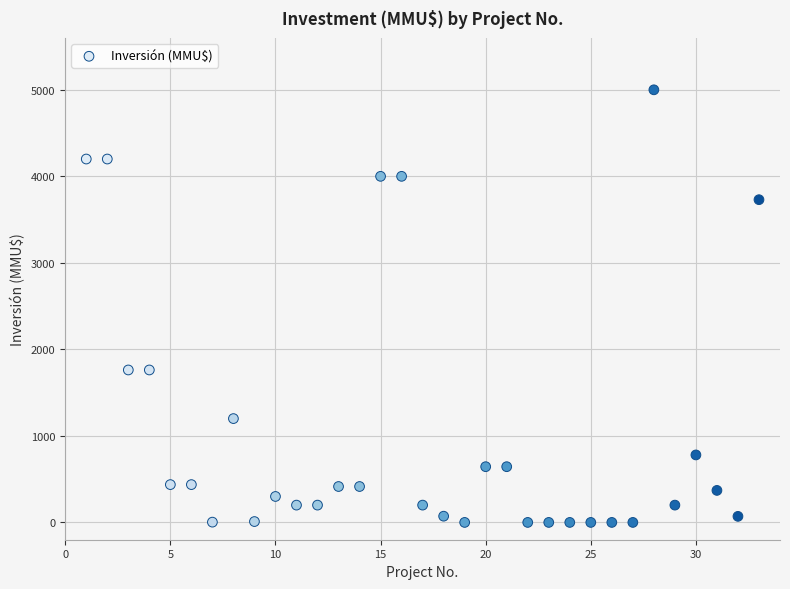

What is the range of Y values (max minus min)?

5000.0